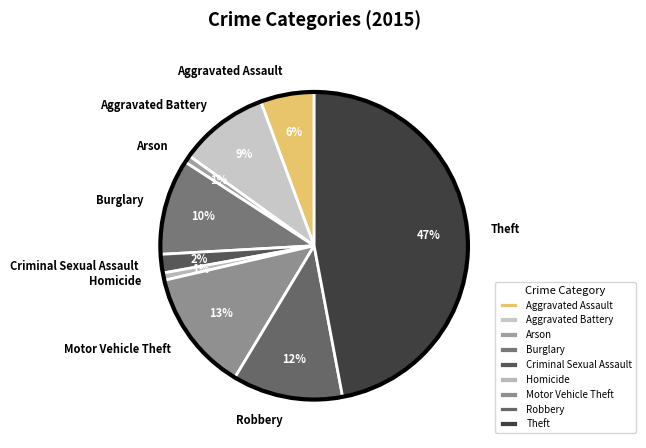

How many slices are in this pie chart?

9